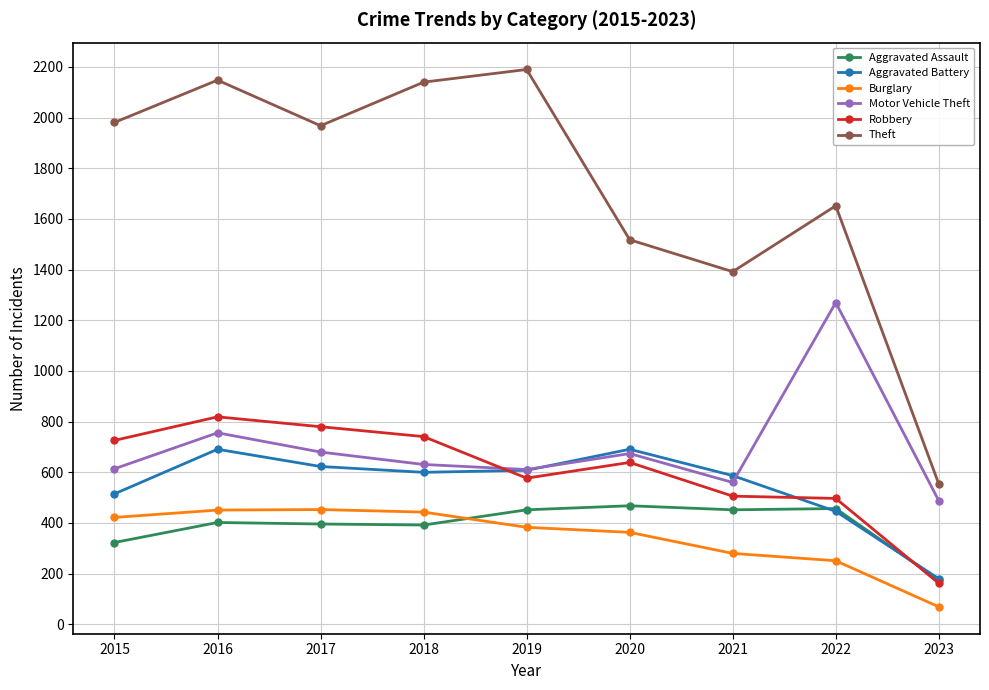

The value of Aggravated Assault at 2021 is 616. True or false?

False